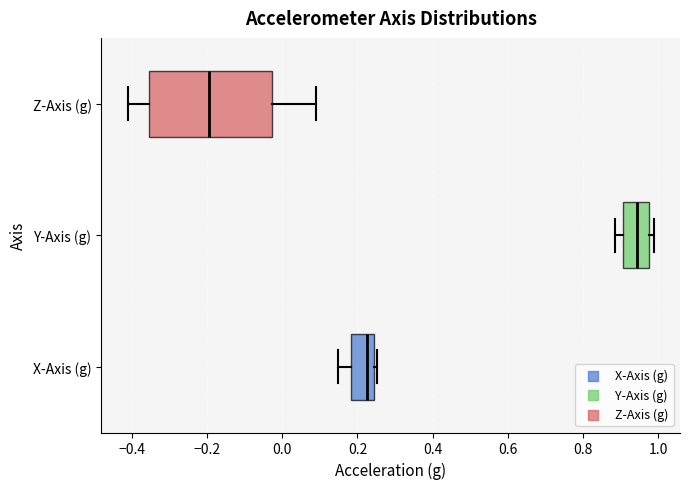

Which box has the furthest to the left median line?

Z-Axis (g)